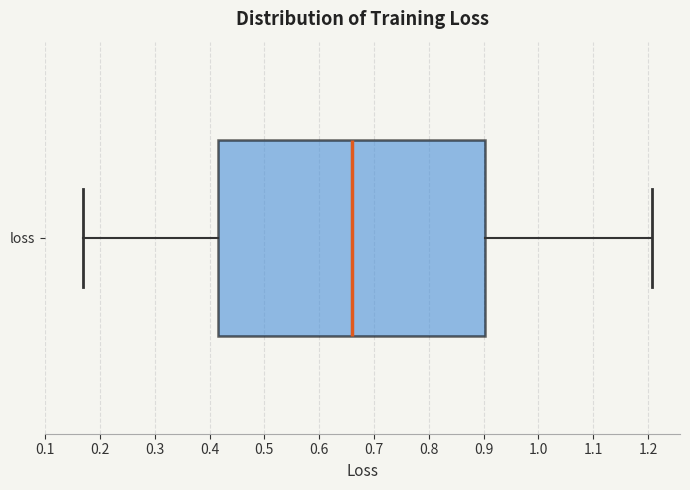

Transcribe this box plot: give where the median line is, the range the box spans, and where the two whiskers end, as read against the x-axis. The values are not printed on the chart, so give them approximately, as read against the axis.

median 0.66, box 0.42 to 0.90, whiskers 0.17 to 1.21